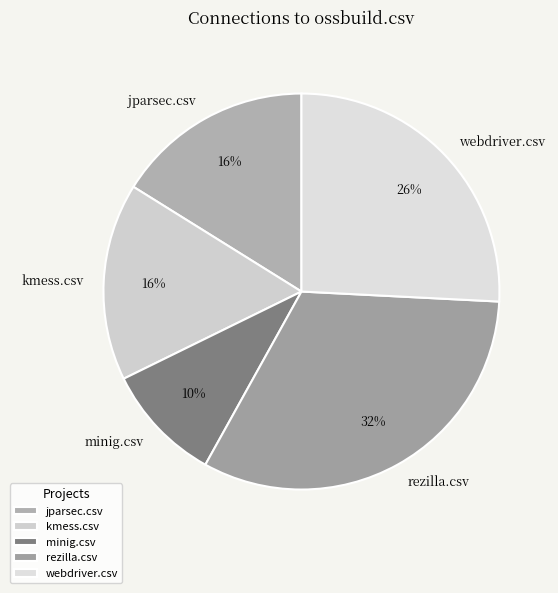

Is there a majority slice in this chart?

No